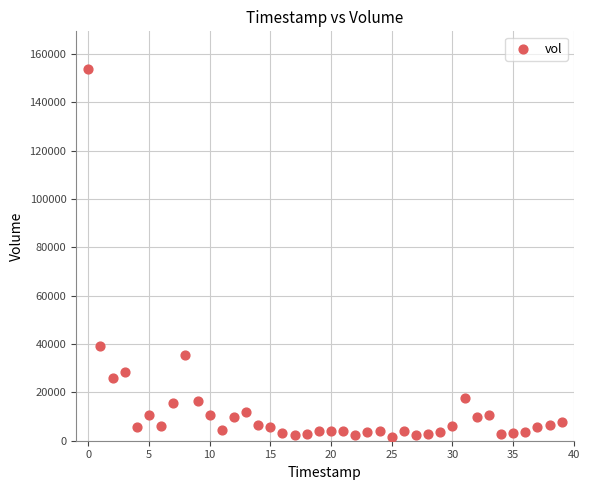

What is the range of Y values (max minus min)?

152600